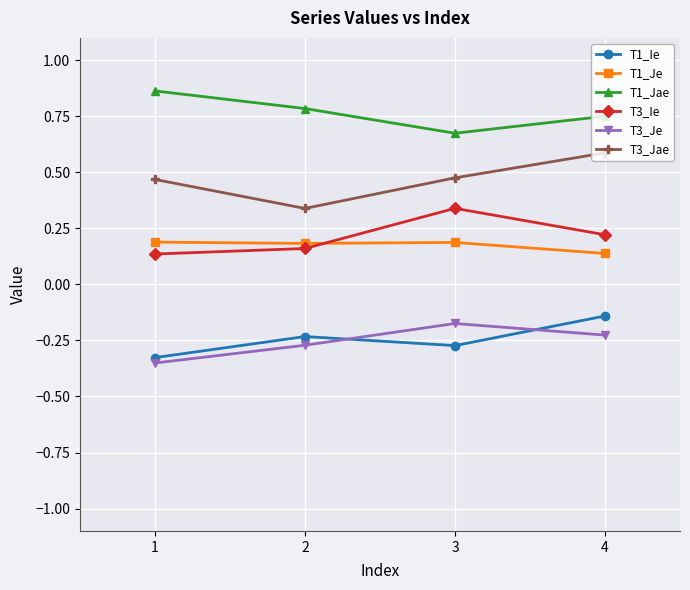

The value of T1_Jae at 2 is 0.8. True or false?

True